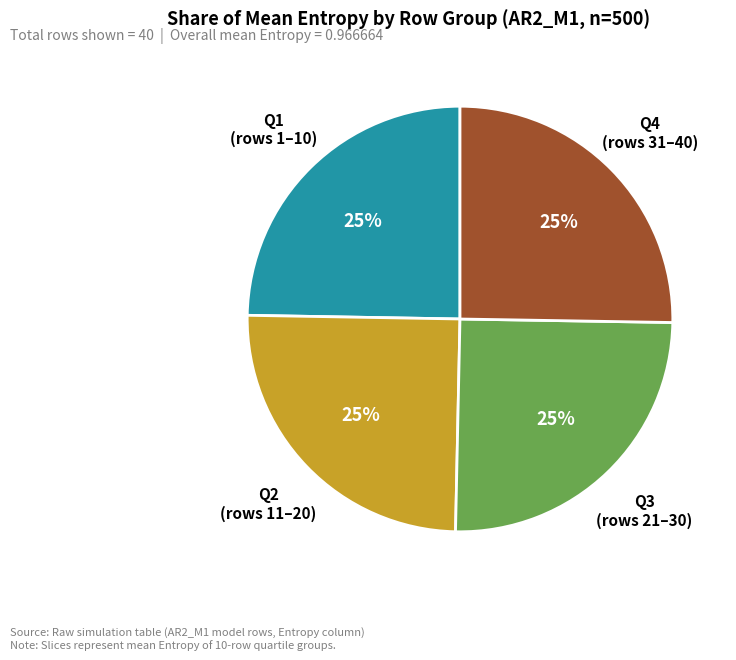

How many segments does this pie chart have?

4